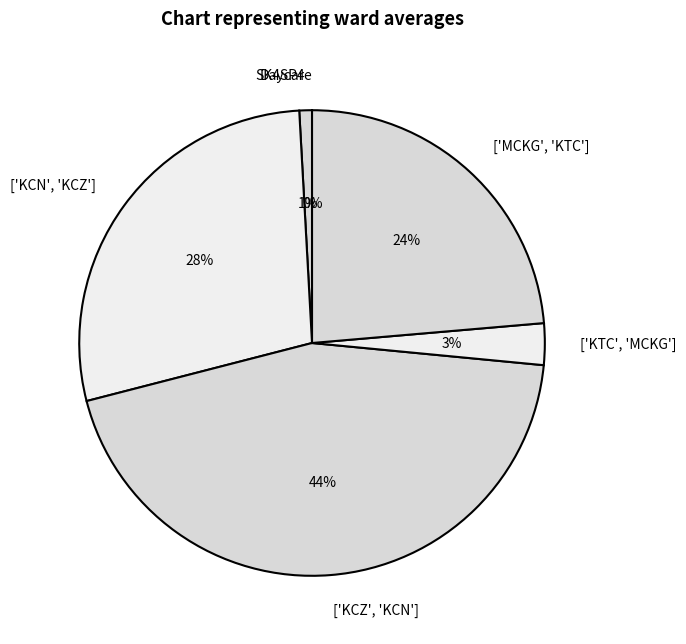

To the nearest percent, what portion does ['KTC', 'MCKG'] represent?

3%